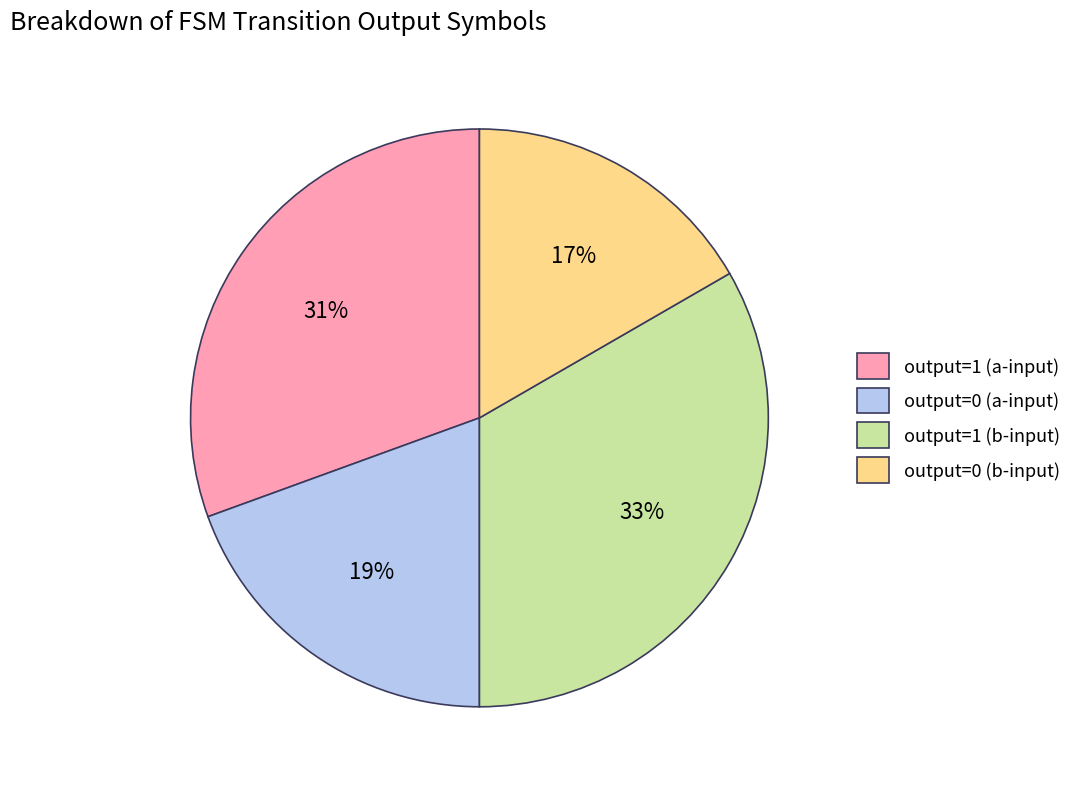

Which slice is the largest?

output=1 (b-input)